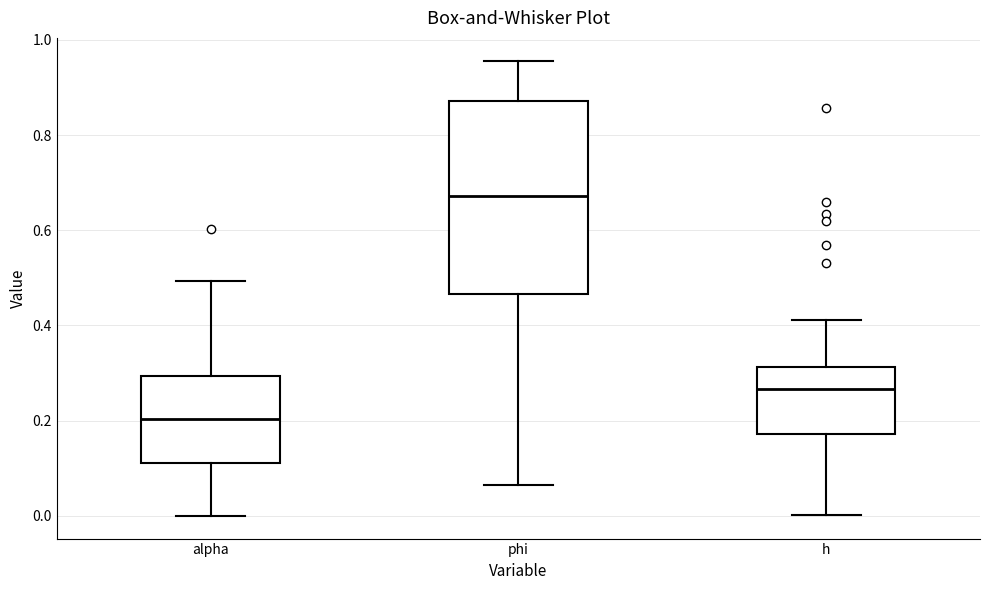

Reading left to right, read every box against the y-axis: the position of its median line, the range the box covers, and the ends of its whiskers. The values are not printed on the chart, so give them approximately, as read against the axis.

alpha: median 0.20, box 0.12 to 0.30, whiskers 0.00 to 0.50
phi: median 0.68, box 0.46 to 0.88, whiskers 0.06 to 0.96
h: median 0.26, box 0.18 to 0.32, whiskers 0.00 to 0.42